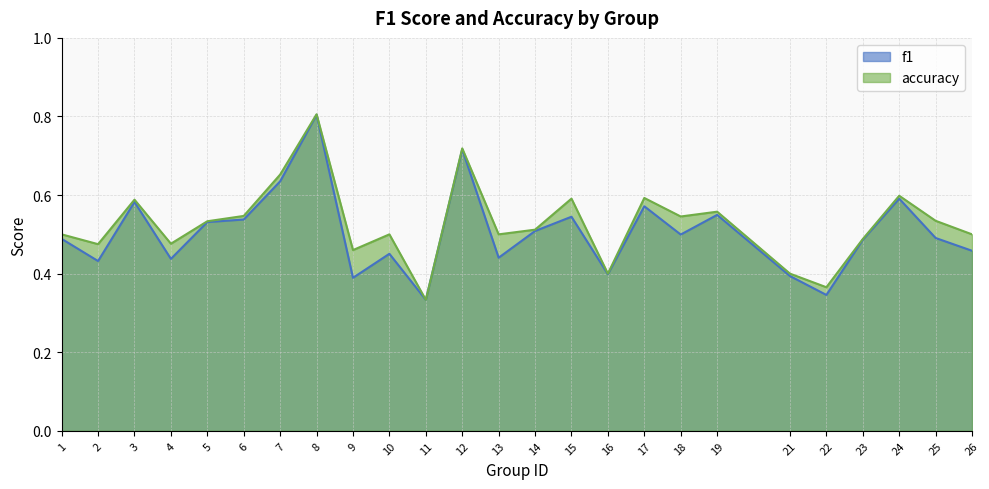

What is the difference between the f1 values at 26 and 8?

0.3